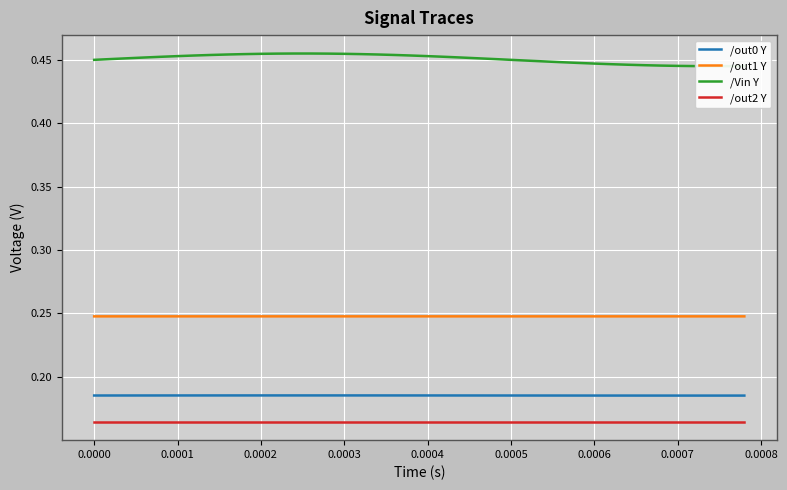

True or false: /out2 Y and /Vin Y cross at least once.

False